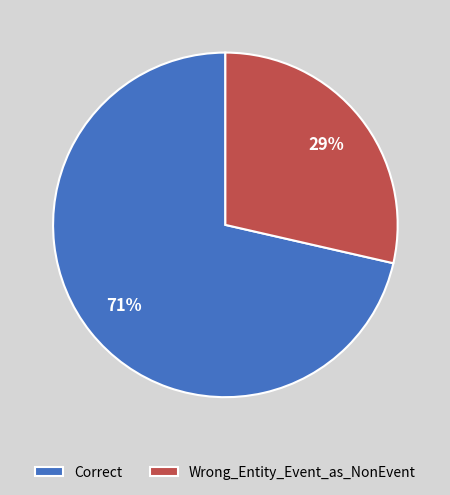

Rank the categories by value from highest to lowest.

Correct, Wrong_Entity_Event_as_NonEvent